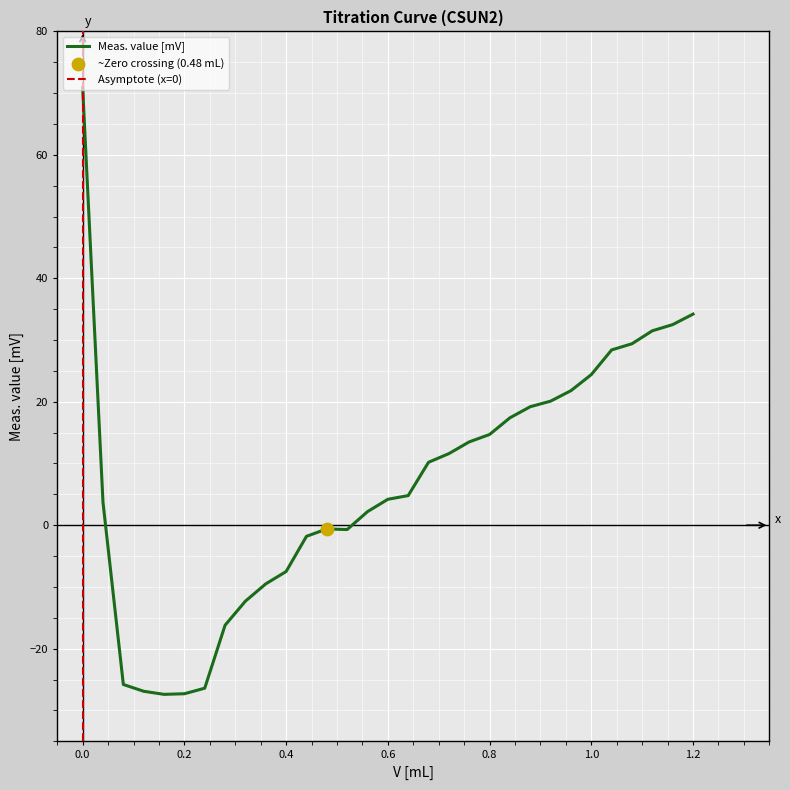

Between 0.16 and 0.92, which is larger?

0.92